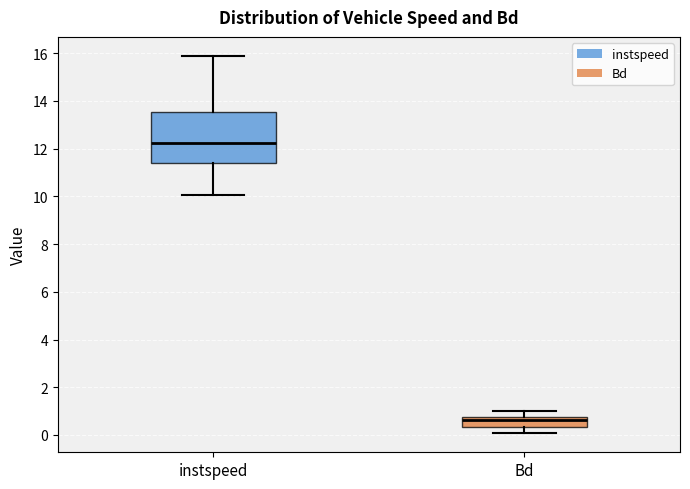

Comparing the boxes themselves (not the whiskers), which one is the tallest?

instspeed